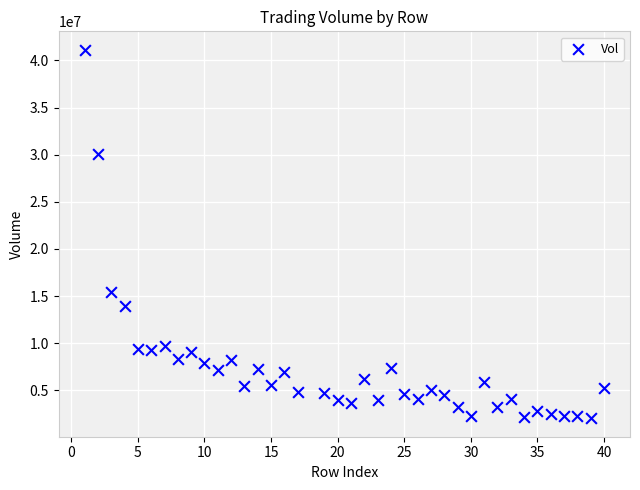

What Y value in the scatter plot is closest to 21576535?

15404456